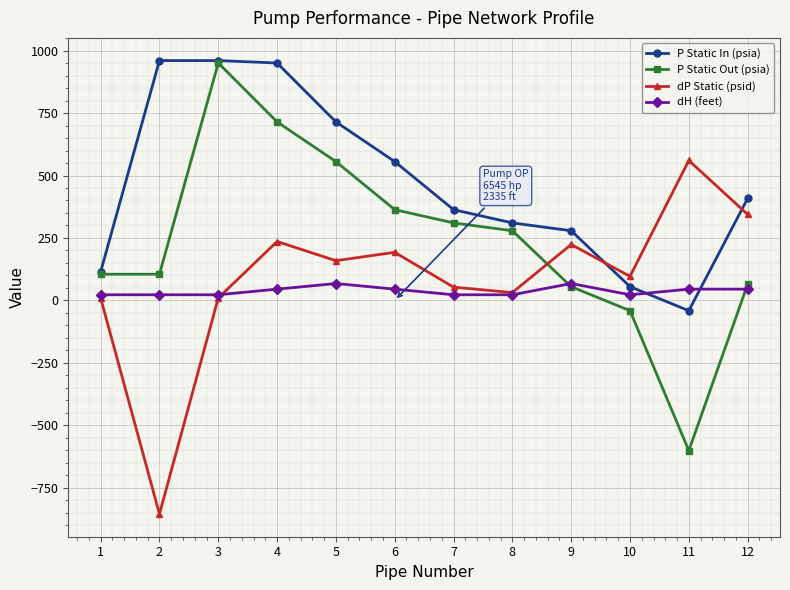

What is the total value across all series at 12?

861.9